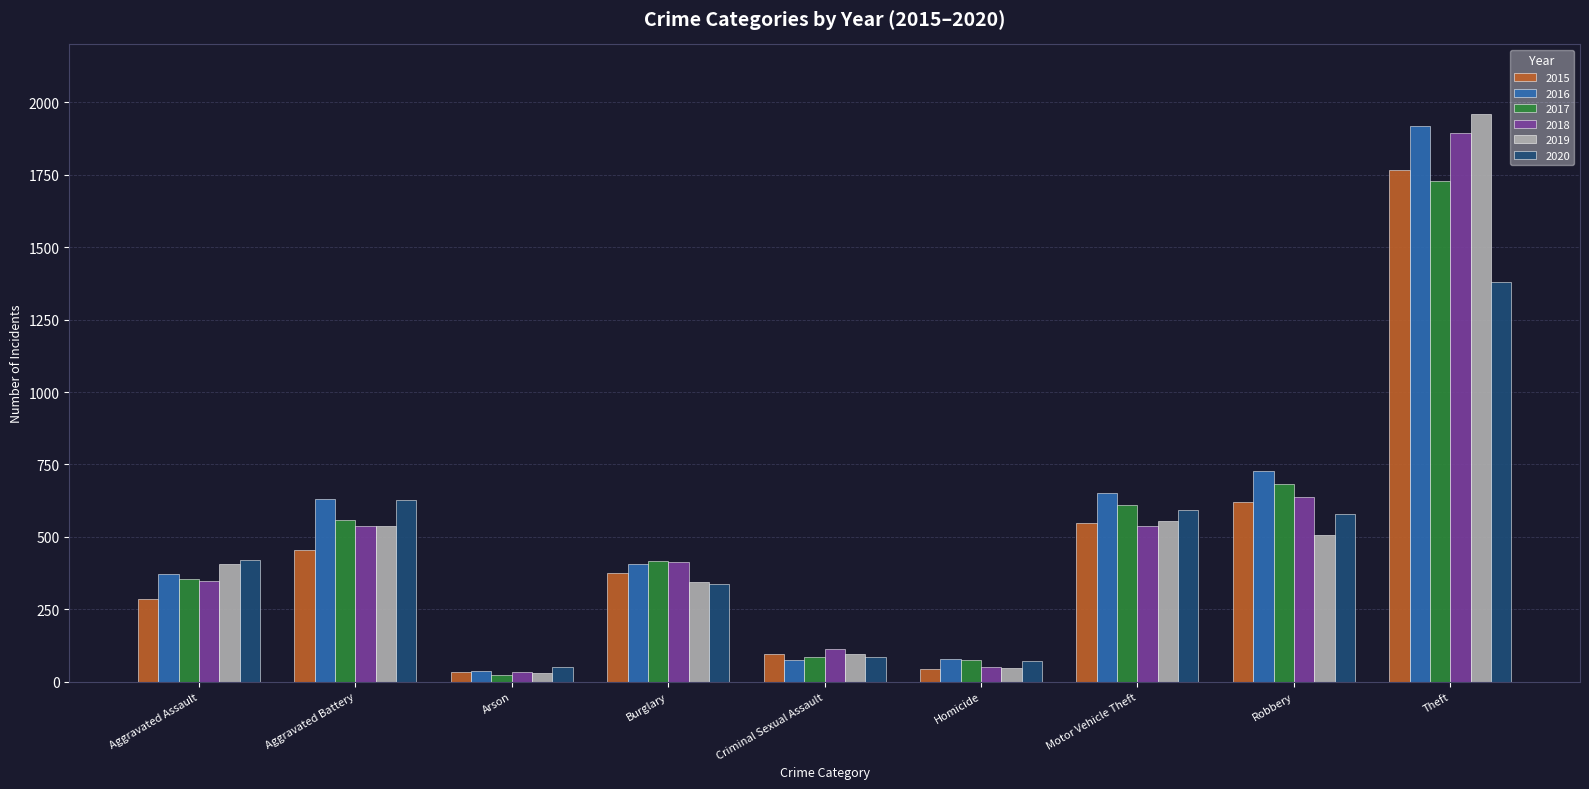

Is it true that 2020 equals 172 at Aggravated Assault?

False